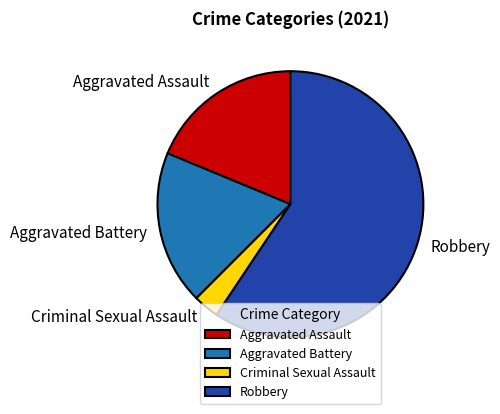

Does Robbery account for over 50% of the chart?

Yes